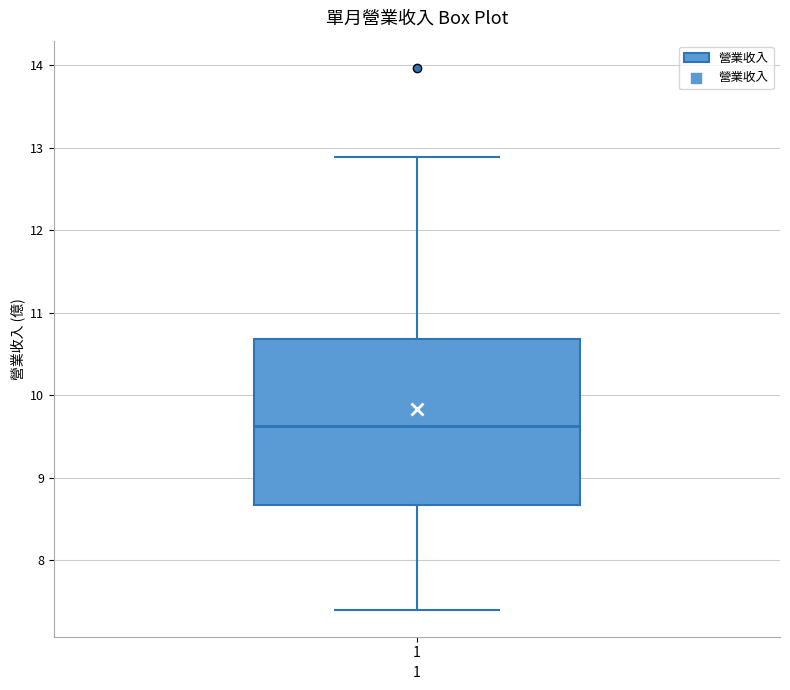

Transcribe this box plot: give where the median line is, the range the box spans, and where the two whiskers end, as read against the y-axis. The values are not printed on the chart, so give them approximately, as read against the axis.

median 9.6, box 8.7 to 10.7, whiskers 7.4 to 12.9